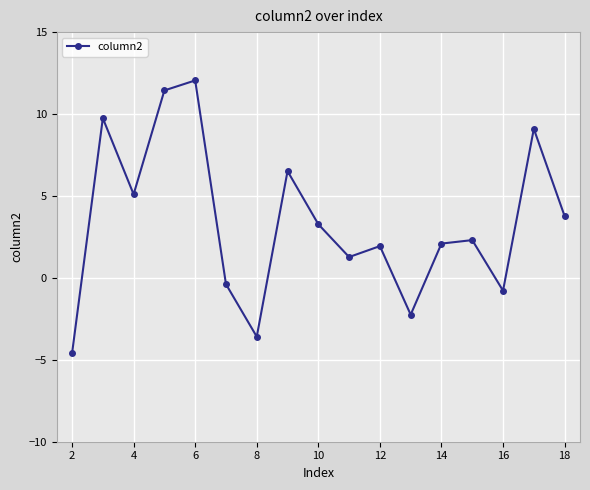

Reading right to left, what are all the values shown in this chart?

3.8	9.1	-0.8	2.3	2.1	-2.2	1.9	1.3	3.3	6.5	-3.6	-0.4	12.1	11.4	5.1	9.7	-4.6